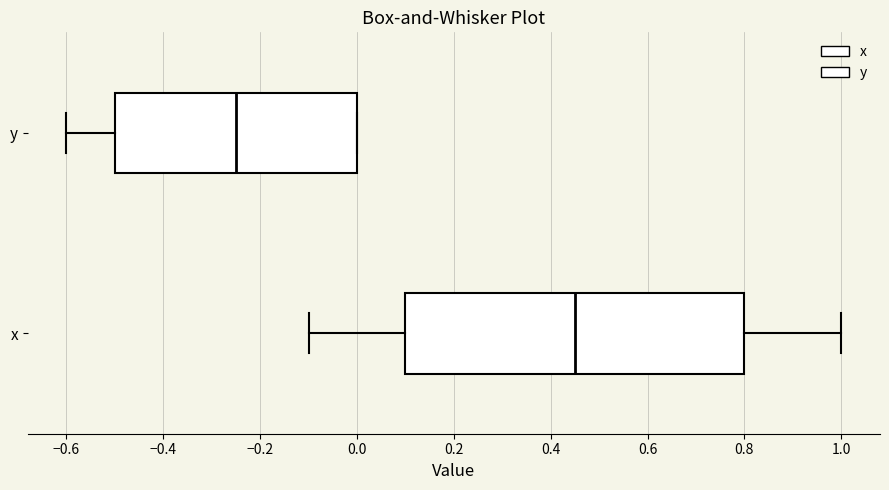

Reading bottom to top, read every box against the x-axis: the position of its median line, the range the box covers, and the ends of its whiskers. The values are not printed on the chart, so give them approximately, as read against the axis.

x: median 0.46, box 0.10 to 0.80, whiskers -0.10 to 1.00
y: median -0.24, box -0.50 to 0.00, whiskers -0.60 to 0.00